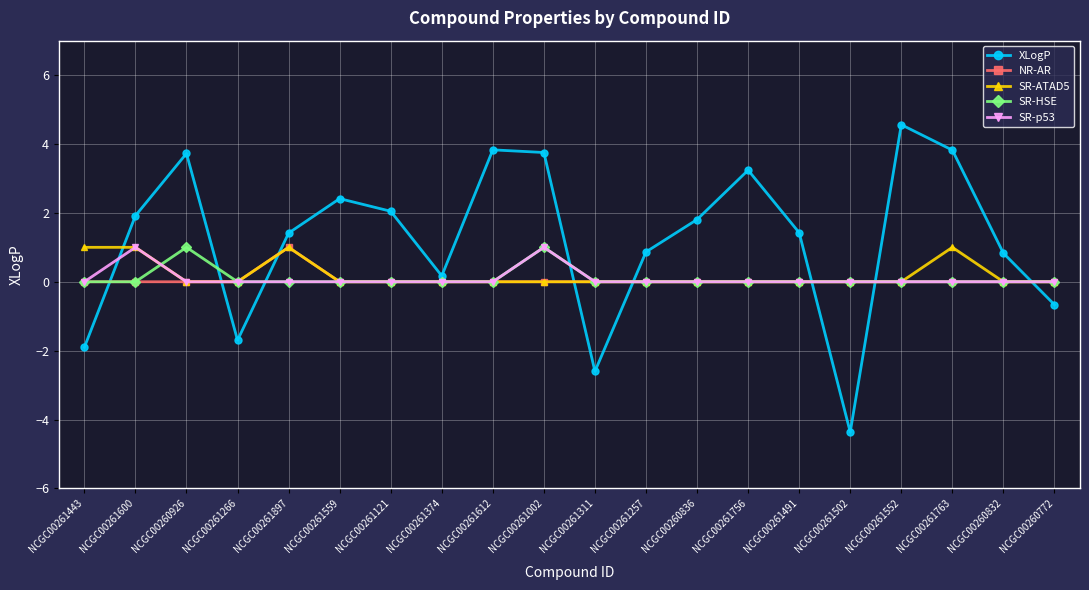

At which category does the chart reach its peak across all series?

NCGC00261552